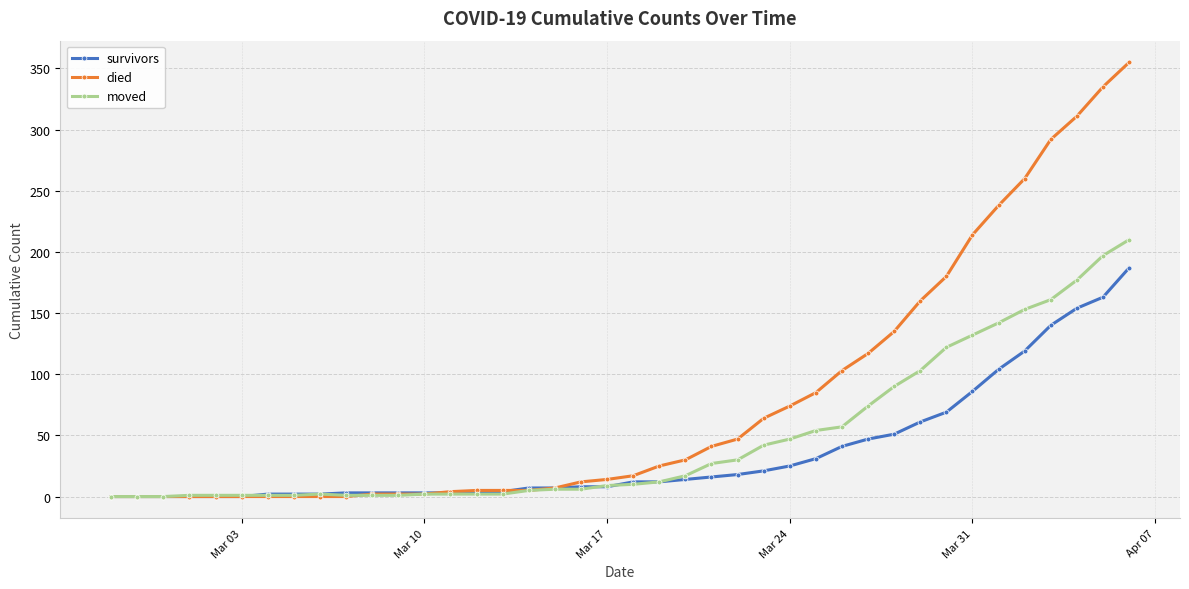

Which series has the widest spread of values?

died